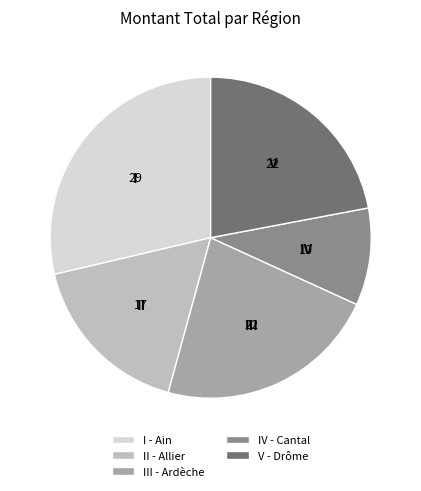

What is the ratio of the value at I - Ain to the value at V - Drôme?

1.3